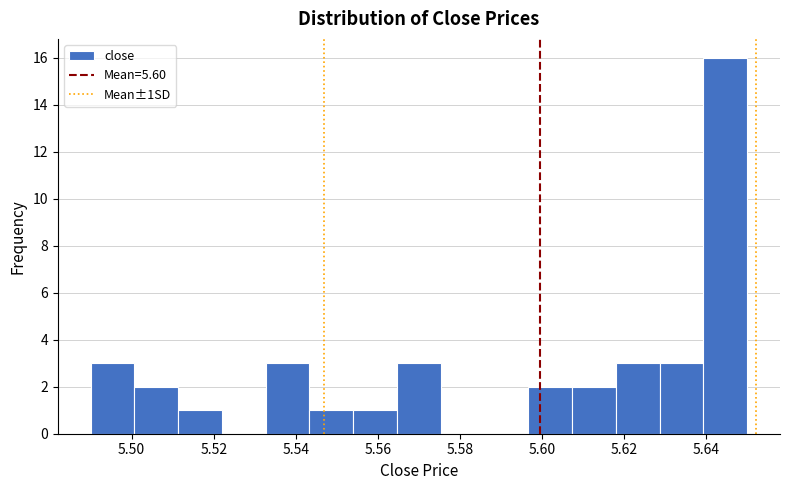

Reading left to right, transcribe this chart: for each bar, give the range it covers on the x-axis and its height. Neither the bar edges nor the heights are printed on the chart, so give them approximately, as read against the axes.

5.490 to 5.500: 3
5.500 to 5.512: 2
5.512 to 5.522: 1
5.522 to 5.532: 0
5.532 to 5.544: 3
5.544 to 5.554: 1
5.554 to 5.564: 1
5.564 to 5.576: 3
5.576 to 5.586: 0
5.586 to 5.596: 0
5.596 to 5.608: 2
5.608 to 5.618: 2
5.618 to 5.628: 3
5.628 to 5.640: 3
5.640 to 5.650: 16